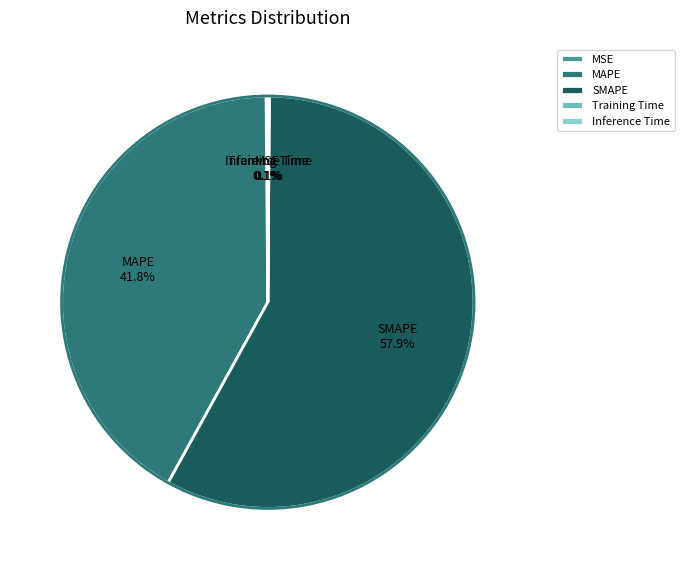

Does SMAPE account for over 50% of the chart?

Yes